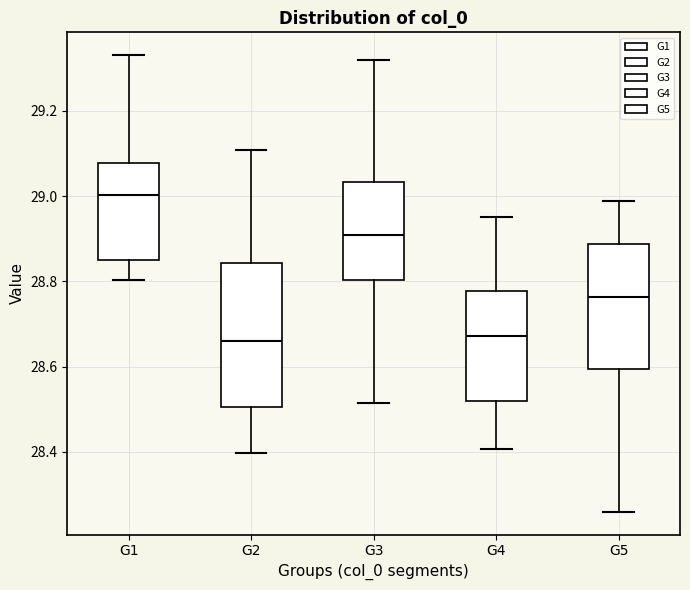

Which box has the highest median line?

G1